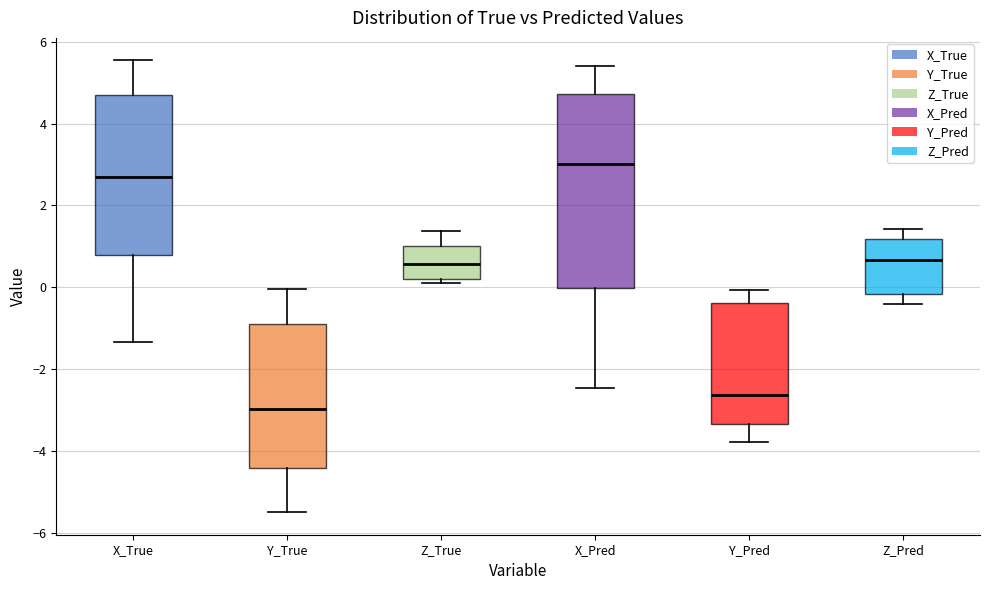

Reading left to right, transcribe this box plot: for each box, give where its median line is, the range the box spans, and where its two whiskers end, as read against the y-axis. The values are not printed on the chart, so give them approximately, as read against the axis.

X_True: median 2.8, box 0.8 to 4.6, whiskers -1.4 to 5.6
Y_True: median -3.0, box -4.4 to -0.8, whiskers -5.4 to 0.0
Z_True: median 0.6, box 0.2 to 1.0, whiskers 0.2 (just below the box's lower edge) to 1.4
X_Pred: median 3.0, box 0.0 to 4.8, whiskers -2.4 to 5.4
Y_Pred: median -2.6, box -3.4 to -0.4, whiskers -3.8 to 0.0
Z_Pred: median 0.6, box -0.2 to 1.2, whiskers -0.4 to 1.4